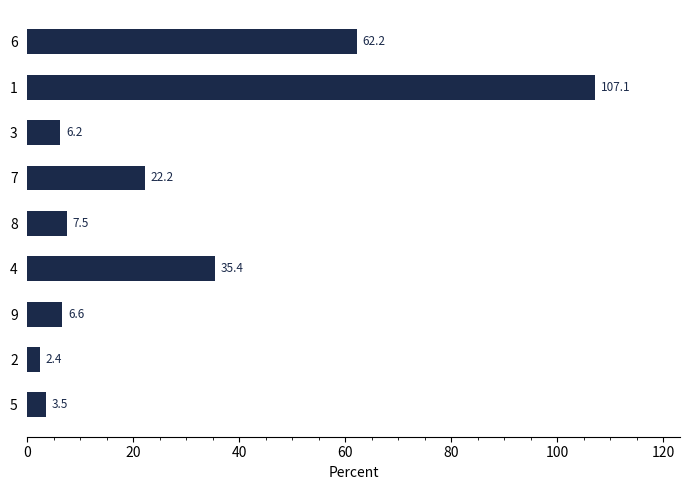

Count the number of data series in this chart.

1